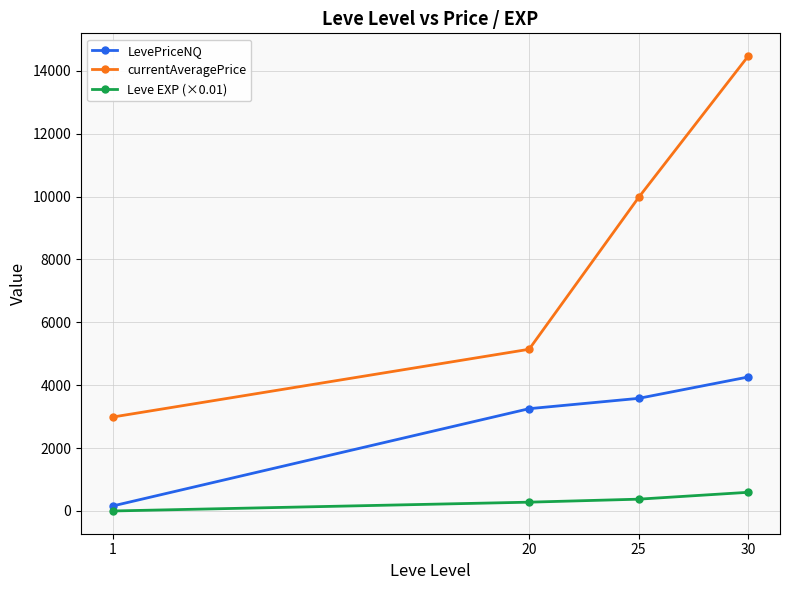

Which category has the lowest value in the Leve EXP (×0.01) series?

1